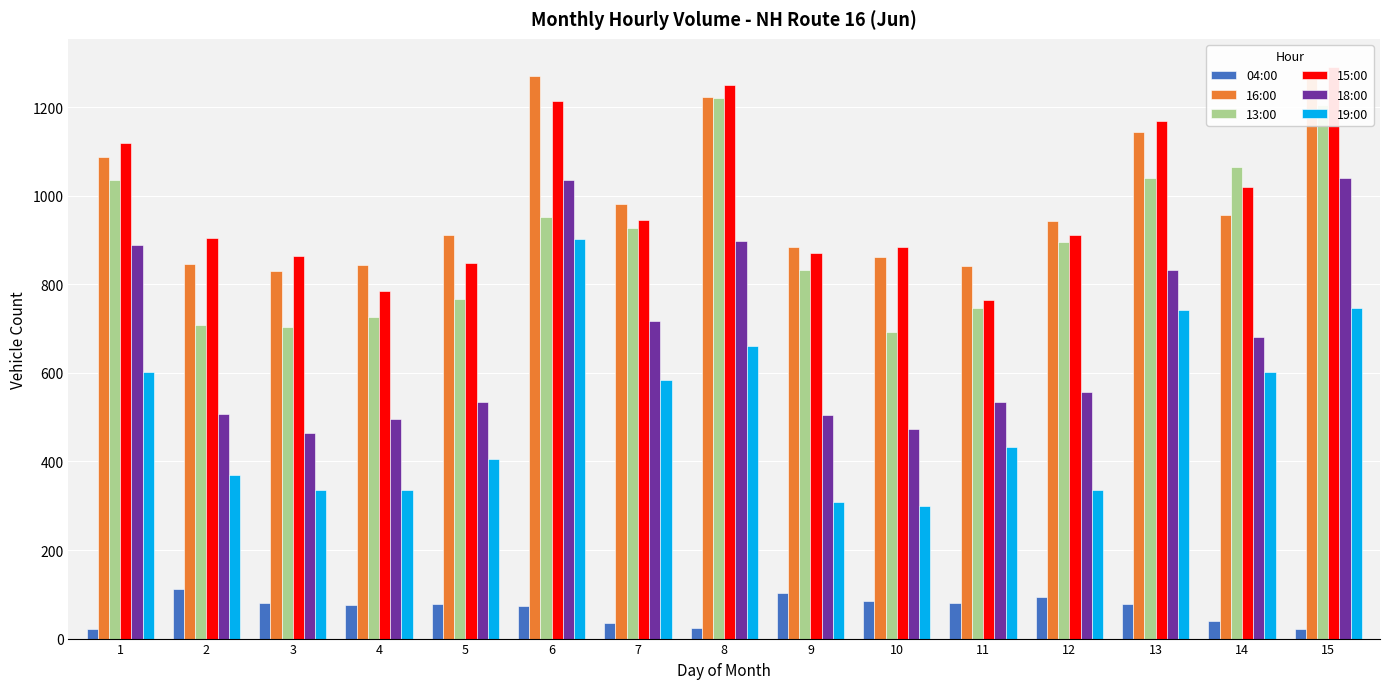

At 2, list the series in order from largest to smallest.

15:00, 16:00, 13:00, 18:00, 19:00, 04:00